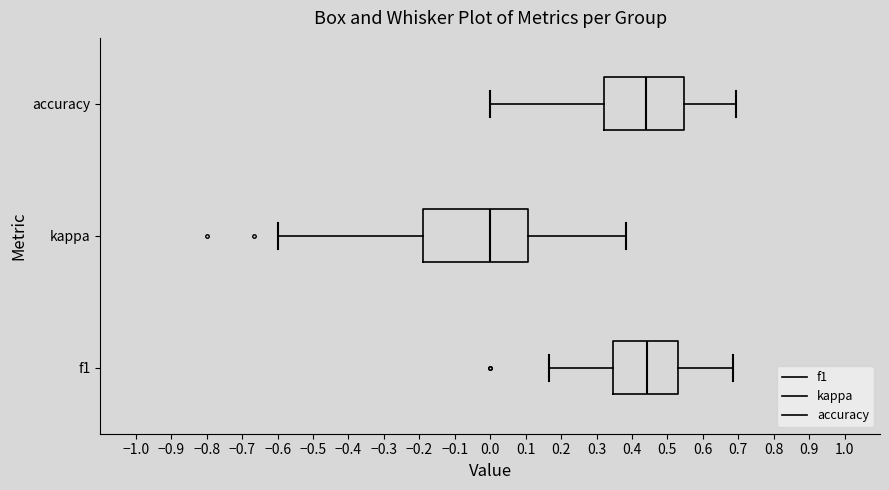

Reading bottom to top, read every box against the x-axis: the position of its median line, the range the box covers, and the ends of its whiskers. The values are not printed on the chart, so give them approximately, as read against the axis.

f1: median 0.44, box 0.35 to 0.53, whiskers 0.17 to 0.68
kappa: median 0.00, box -0.19 to 0.11, whiskers -0.60 to 0.38
accuracy: median 0.44, box 0.32 to 0.55, whiskers 0.00 to 0.69